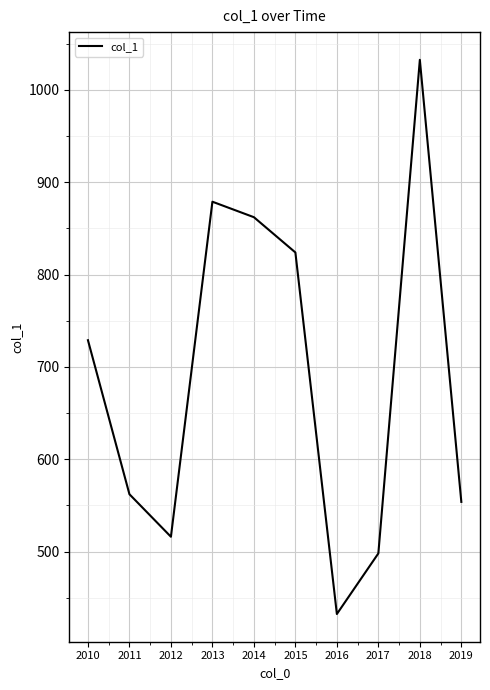

Is it true that the value at 2012 is 892.6?

False